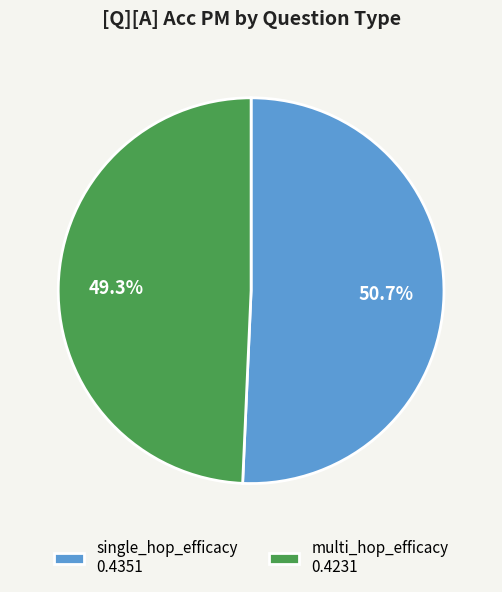

To the nearest percent, what is the difference between the largest and smallest slice percentages?

1%